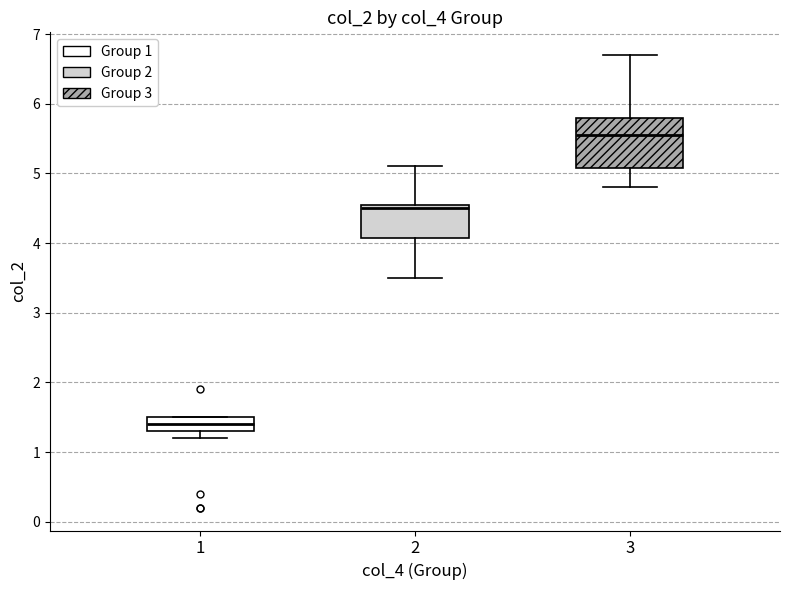

Reading left to right, read every box against the y-axis: the position of its median line, the range the box covers, and the ends of its whiskers. The values are not printed on the chart, so give them approximately, as read against the axis.

1: median 1.4, box 1.3 to 1.5, whiskers 1.2 to 1.5
2: median 4.5, box 4.1 to 4.6, whiskers 3.5 to 5.1
3: median 5.6, box 5.1 to 5.8, whiskers 4.8 to 6.7